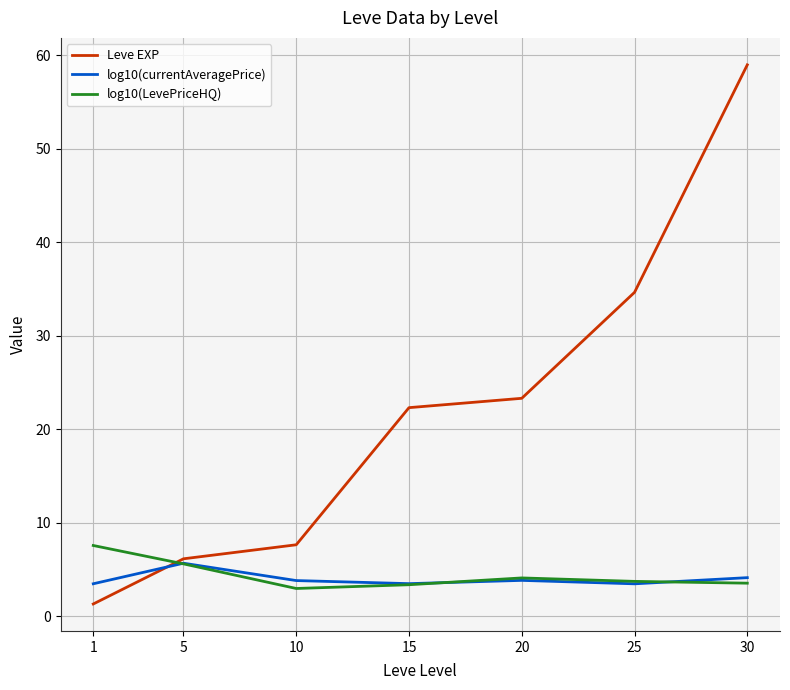

Which series changed the most between 5 and 20?

Leve EXP